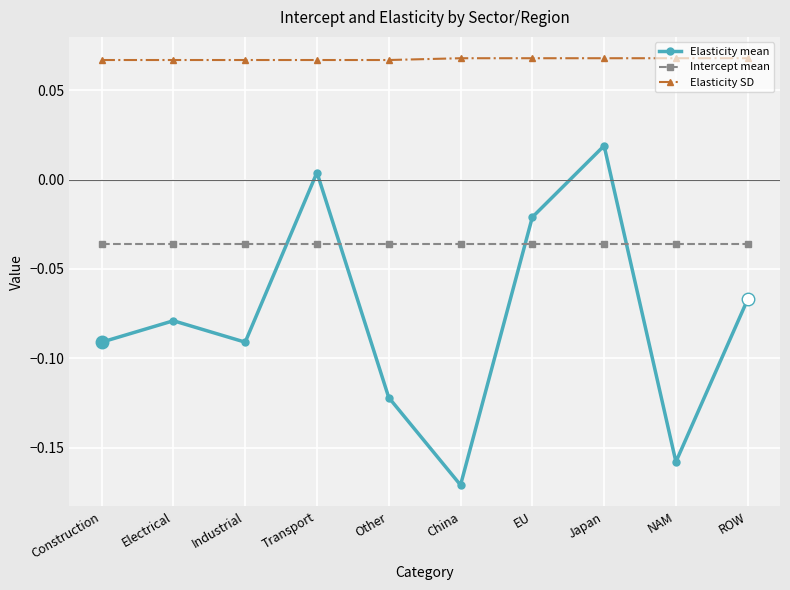

What are all the series names shown in the legend?

Elasticity mean, Intercept mean, Elasticity SD